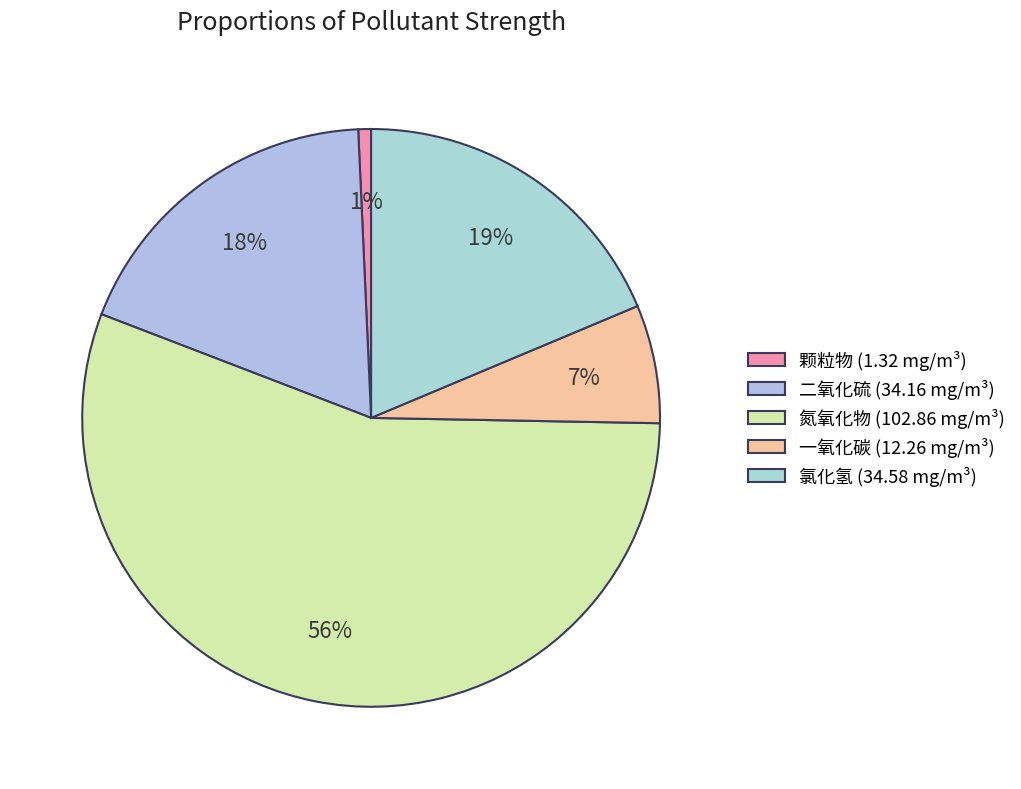

How many segments does this pie chart have?

5